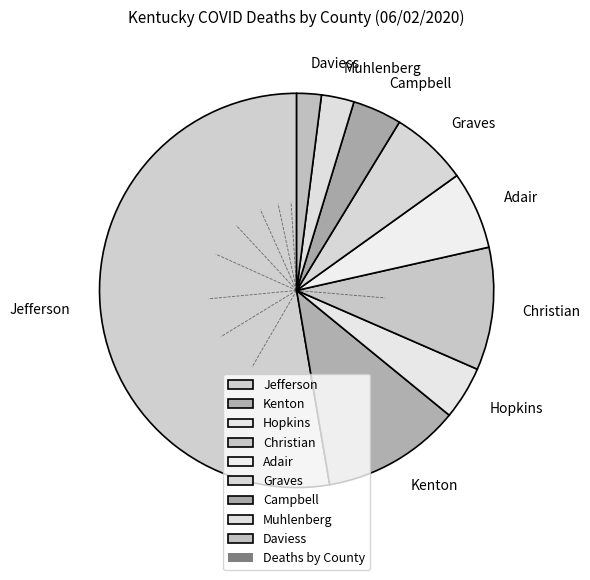

How many segments does this pie chart have?

9